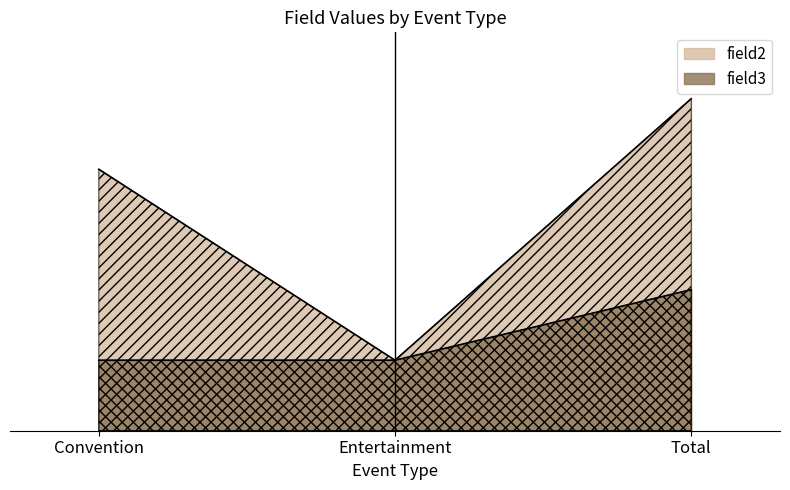

What is the value of the field3 point at the 3rd from the left?

246